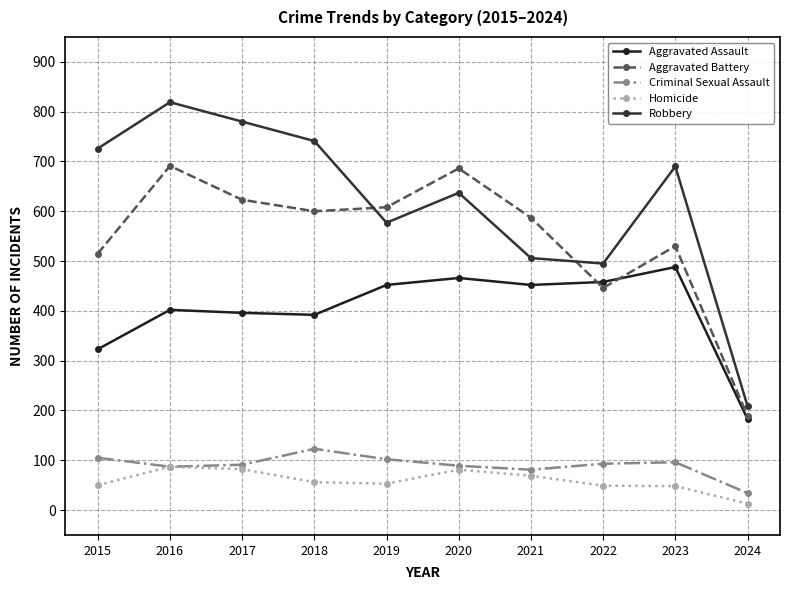

True or false: Criminal Sexual Assault and Aggravated Battery intersect in this chart.

False